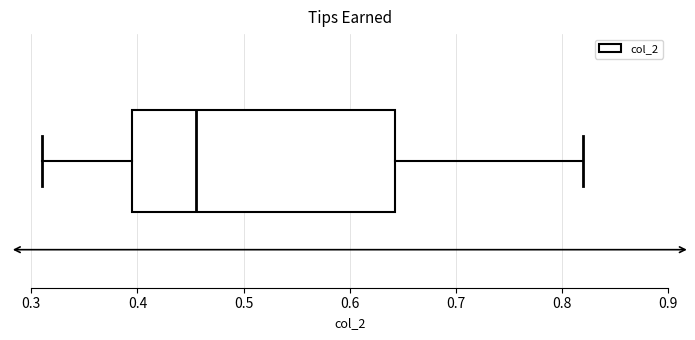

Read this box plot against the x-axis: the position of the median line, the range covered by the box, and the ends of both whiskers. The values are not printed on the chart, so give them approximately, as read against the axis.

median 0.46, box 0.40 to 0.64, whiskers 0.31 to 0.82